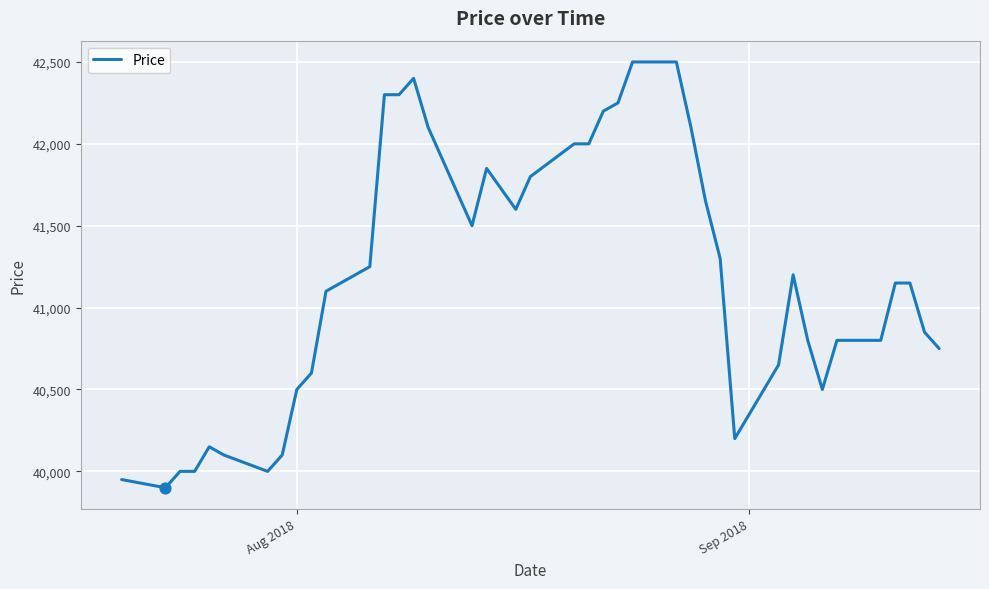

What is the maximum value shown in the chart?

42500